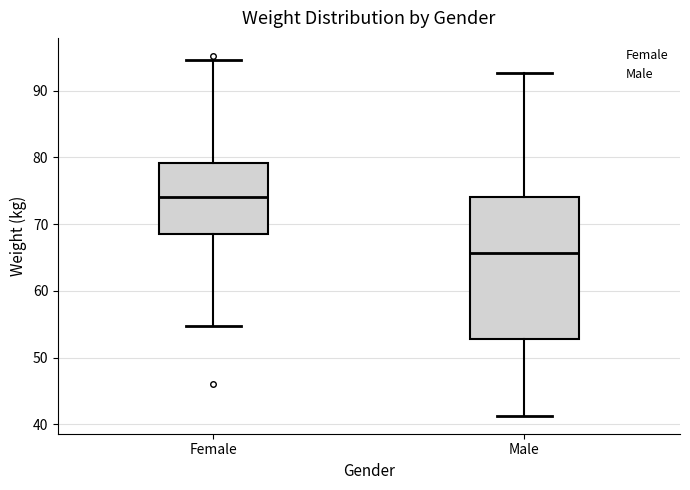

Which box has the lowest median line?

Male